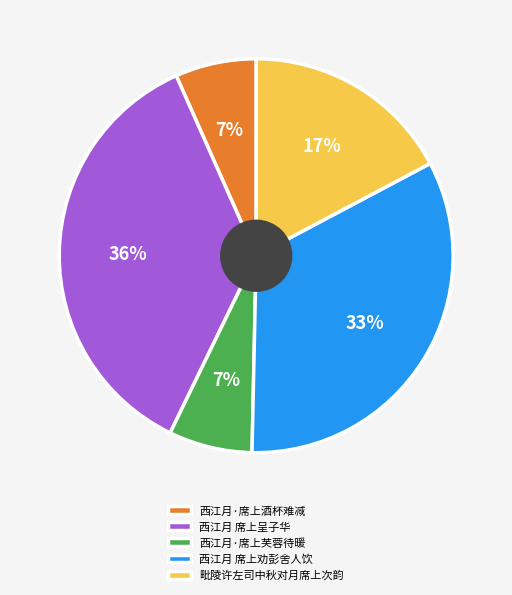

To the nearest percent, what is the combined percentage of 西江月 席上呈子华 and 西江月·席上酒杯难减?

43%